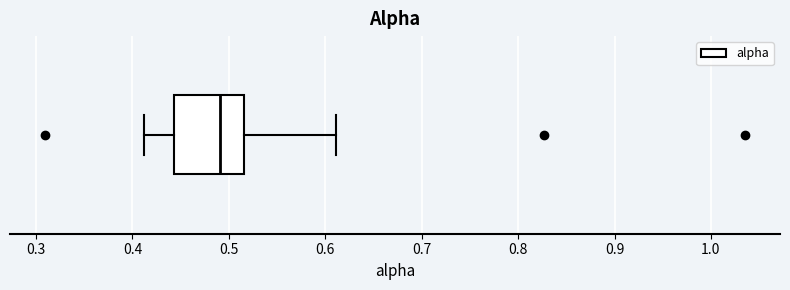

Transcribe this box plot: give where the median line is, the range the box spans, and where the two whiskers end, as read against the x-axis. The values are not printed on the chart, so give them approximately, as read against the axis.

median 0.49, box 0.44 to 0.52, whiskers 0.41 to 0.61